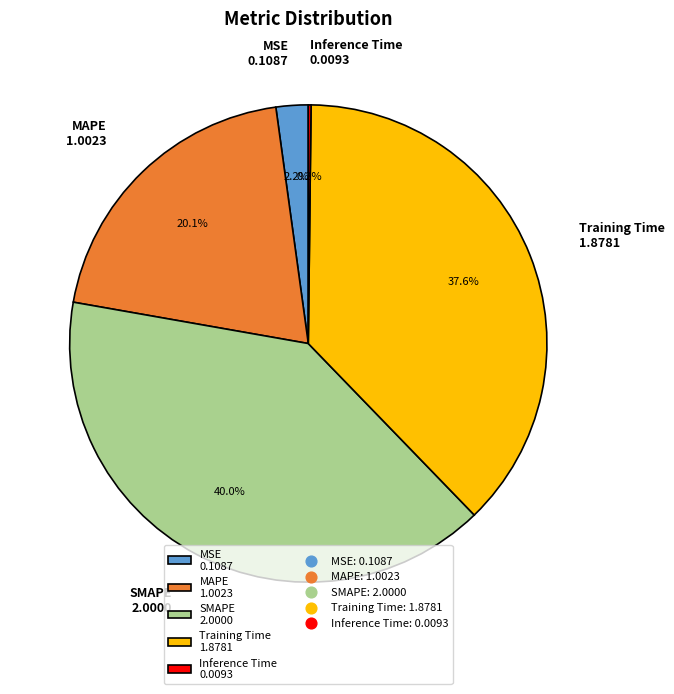

To the nearest percent, what portion does SMAPE represent?

40%